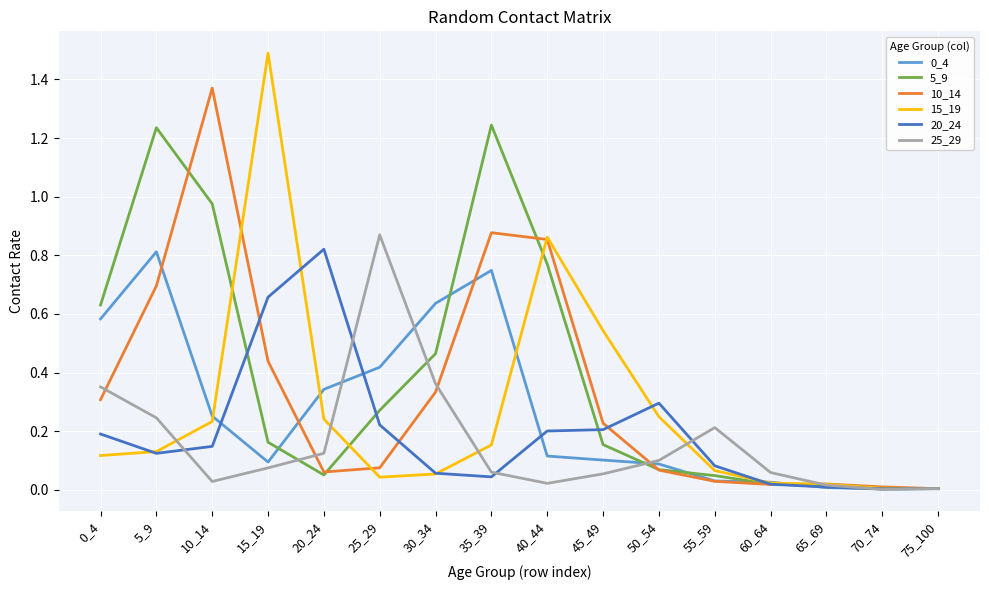

Is the value of 0_4 at 15_19 greater than the value of 15_19 at 5_9?

No